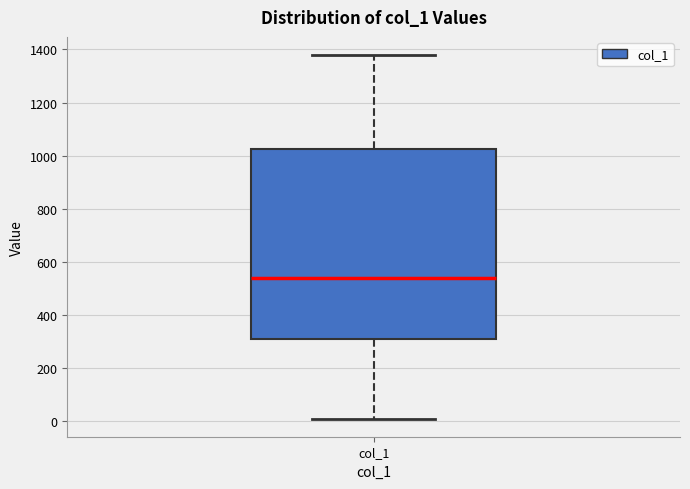

Where does the upper whisker of the box for col_1 end on the y-axis? The values are not printed on the chart, so give them approximately, as read against the axis.

1380